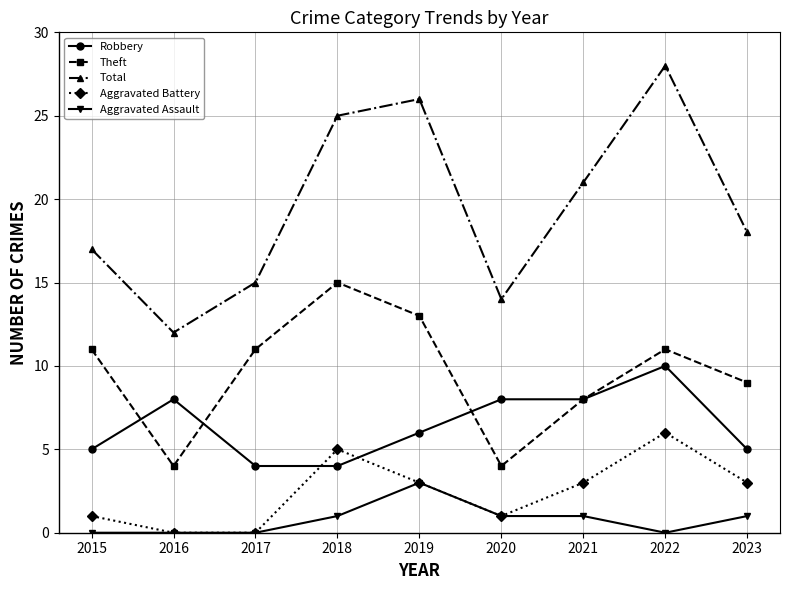

Reading left to right, transcribe all the data shown in this chart.

Robbery: 5	8	4	4	6	8	8	10	5
Theft: 11	4	11	15	13	4	8	11	9
Total: 17	12	15	25	26	14	21	28	18
Aggravated Battery: 1	0	0	5	3	1	3	6	3
Aggravated Assault: 0	0	0	1	3	1	1	0	1